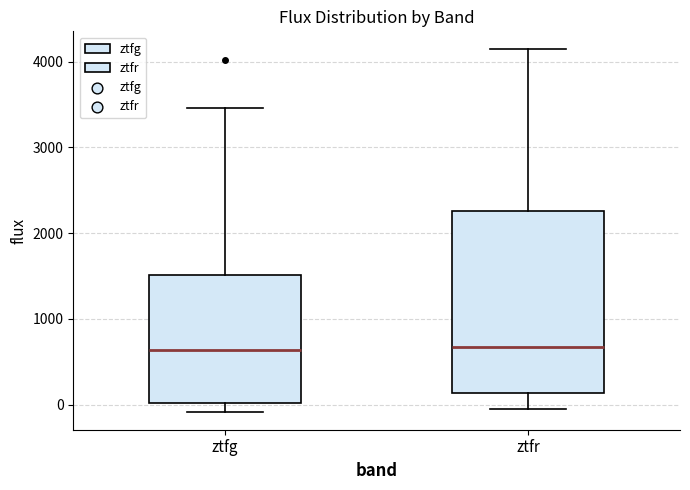

Reading left to right, read every box against the y-axis: the position of its median line, the range the box covers, and the ends of its whiskers. The values are not printed on the chart, so give them approximately, as read against the axis.

ztfg: median 600, box 0 to 1500, whiskers -100 to 3500
ztfr: median 700, box 100 to 2300, whiskers -100 to 4100